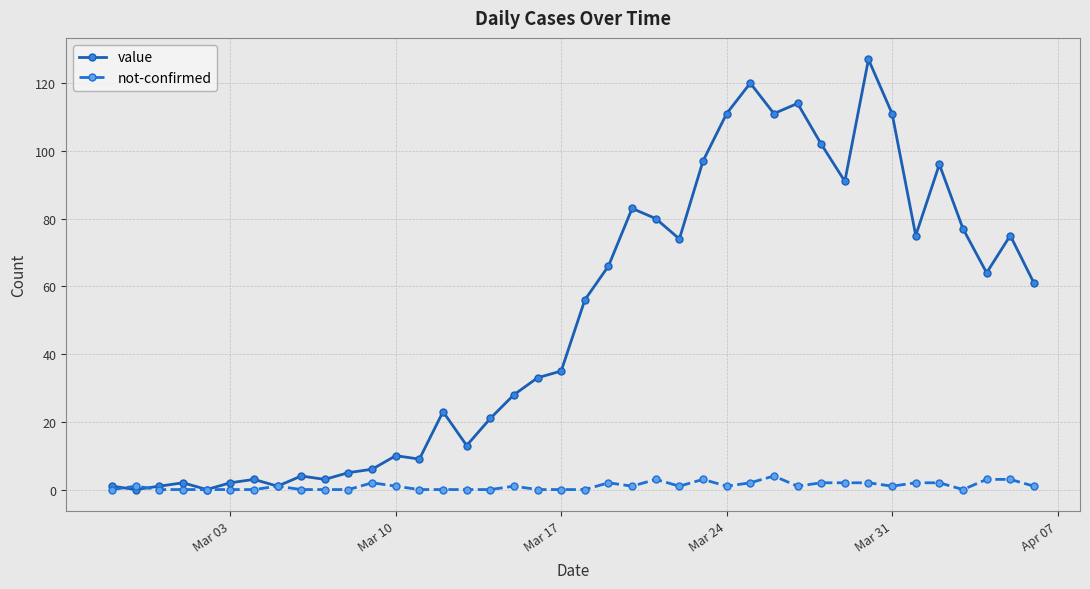

Reading left to right, what are all the values shown in this chart?

value: 1	0	1	2	0	2	3	1	4	3	5	6	10	9	23	13	21	28	33	35	56	66	83	80	74	97	111	120	111	114	102	91	127	111	75	96	77	64	75	61
not-confirmed: 0	1	0	0	0	0	0	1	0	0	0	2	1	0	0	0	0	1	0	0	0	2	1	3	1	3	1	2	4	1	2	2	2	1	2	2	0	3	3	1